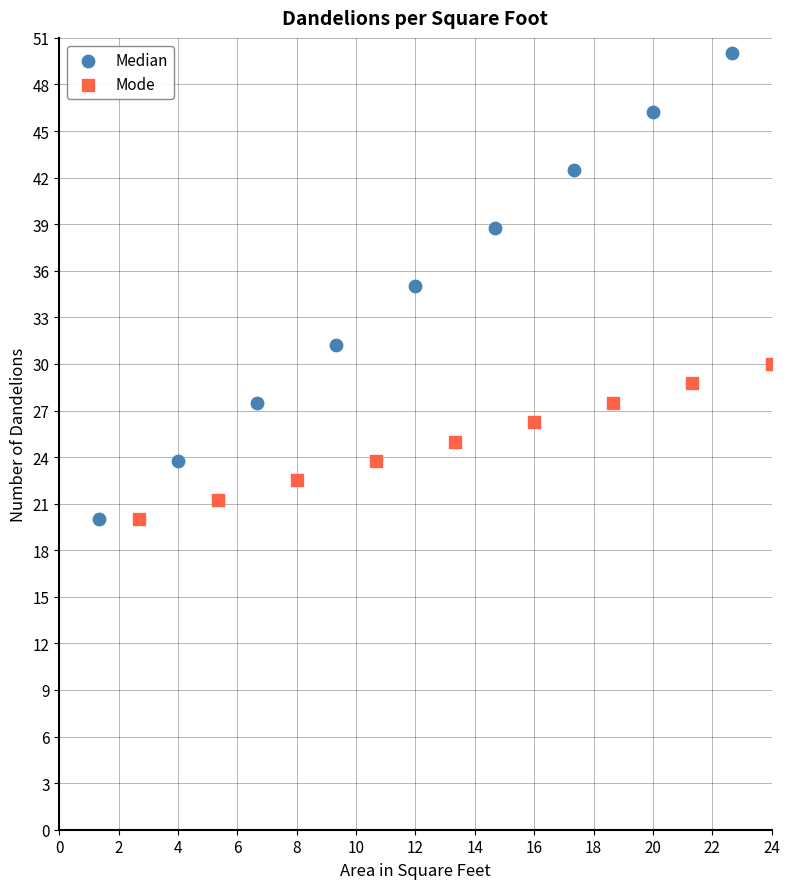

Which series reaches the maximum Y coordinate?

Median